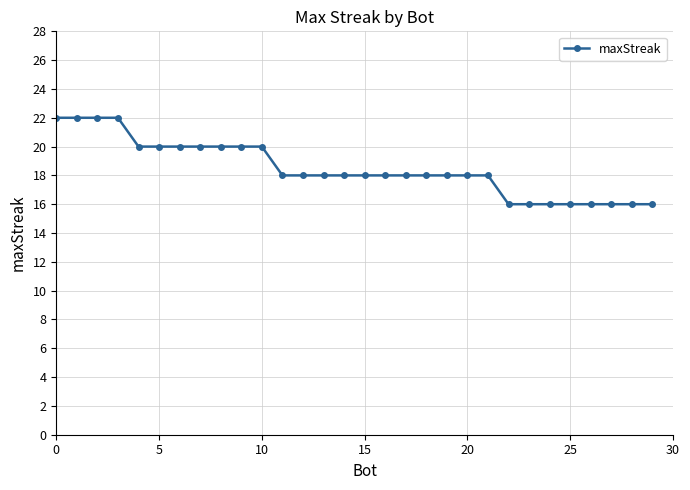

What is the value of the 10th point from the left?

20